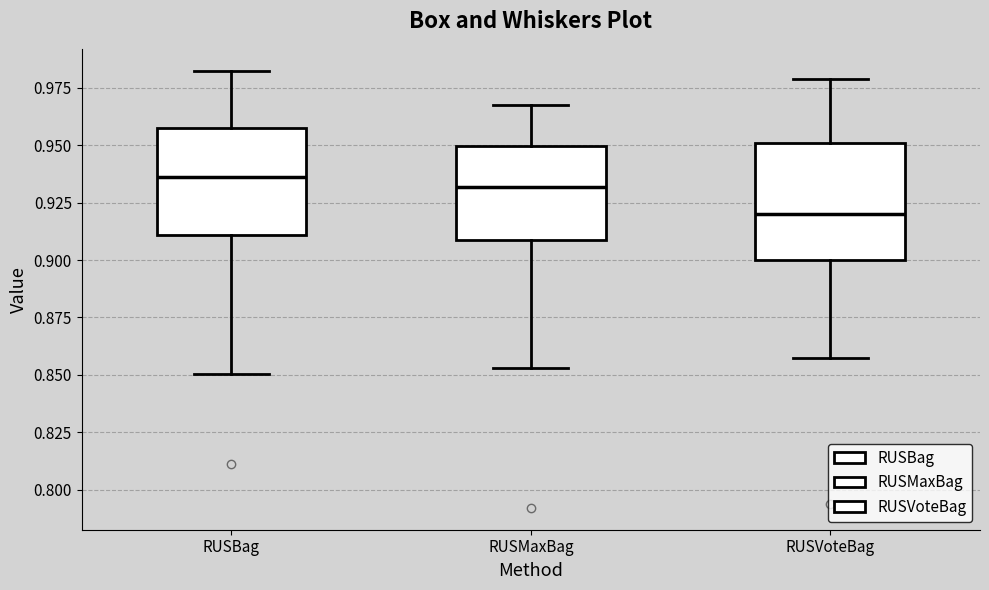

Reading left to right, transcribe this box plot: for each box, give where its median line is, the range the box spans, and where its two whiskers end, as read against the y-axis. The values are not printed on the chart, so give them approximately, as read against the axis.

RUSBag: median 0.935, box 0.910 to 0.960, whiskers 0.850 to 0.985
RUSMaxBag: median 0.930, box 0.910 to 0.950, whiskers 0.855 to 0.970
RUSVoteBag: median 0.920, box 0.900 to 0.950, whiskers 0.855 to 0.980